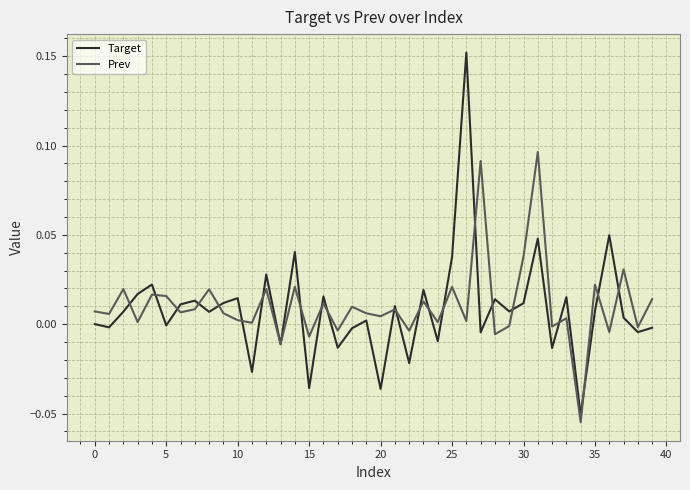

List the series in order of their peak value, highest first.

Target, Prev